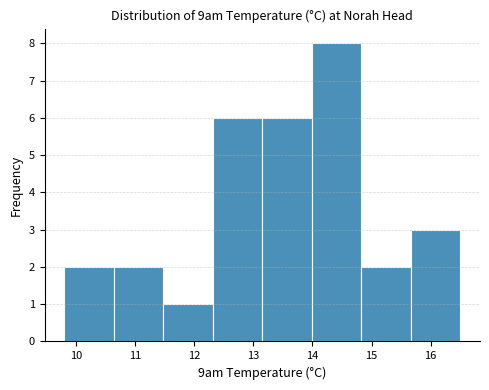

How tall is the bar that spans 15.7 to 16.5 on the x-axis? Neither the bar edges nor the heights are printed on the chart, so give them approximately, as read against the axes.

3